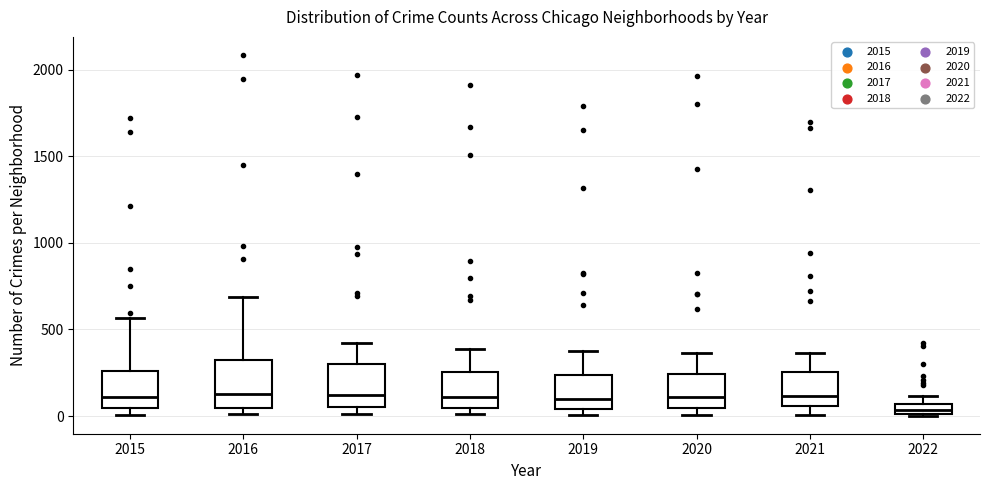

Where does the upper whisker of the box at x = 2019 end on the y-axis? The values are not printed on the chart, so give them approximately, as read against the axis.

400